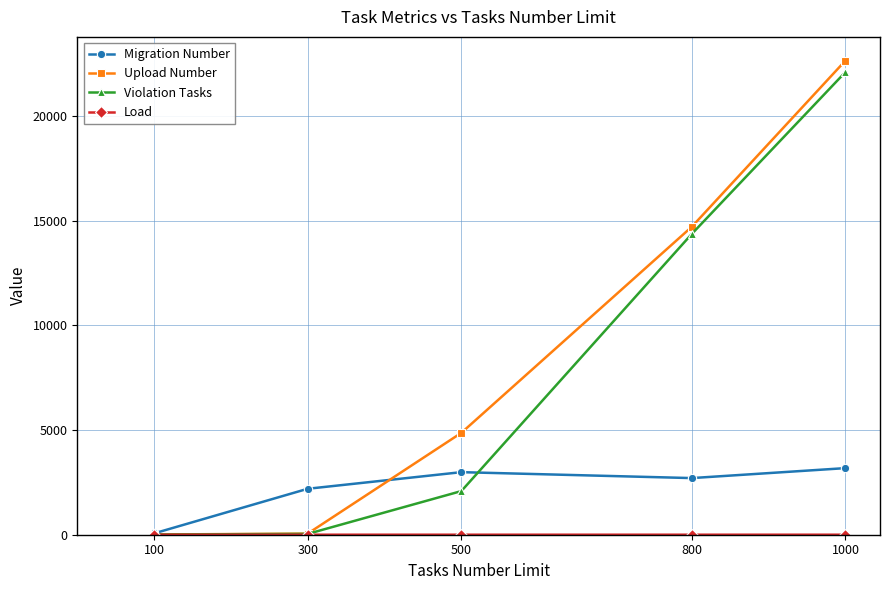

What is the greatest value displayed?

22637.0